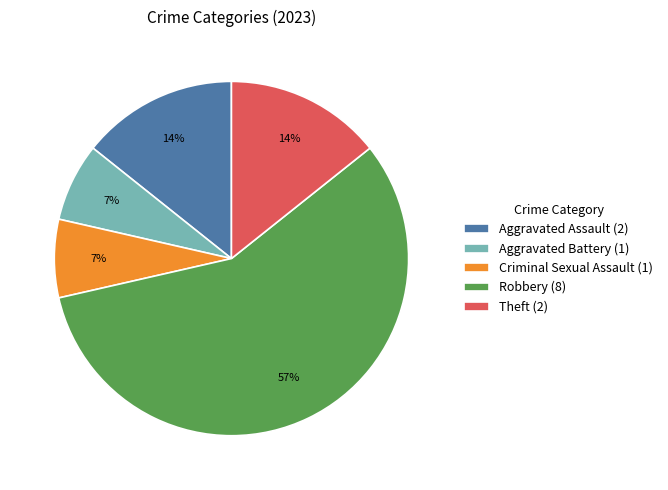

Is the sum of Aggravated Battery (1) and Criminal Sexual Assault (1) greater than half?

No